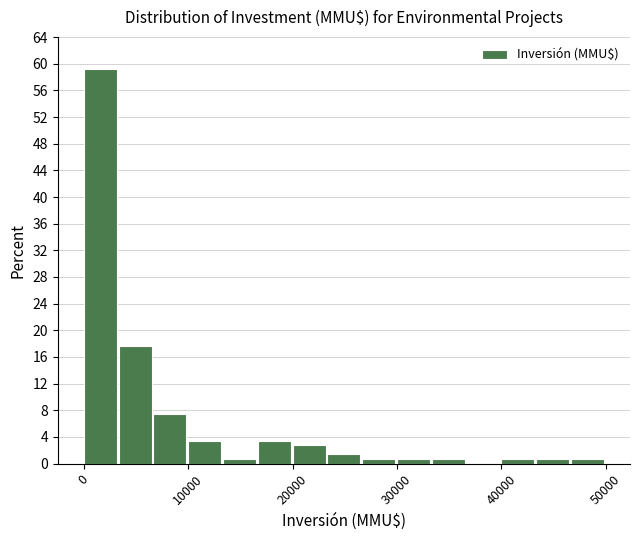

Read against the x-axis, roughly where is the centre of the tallest bar?

2000